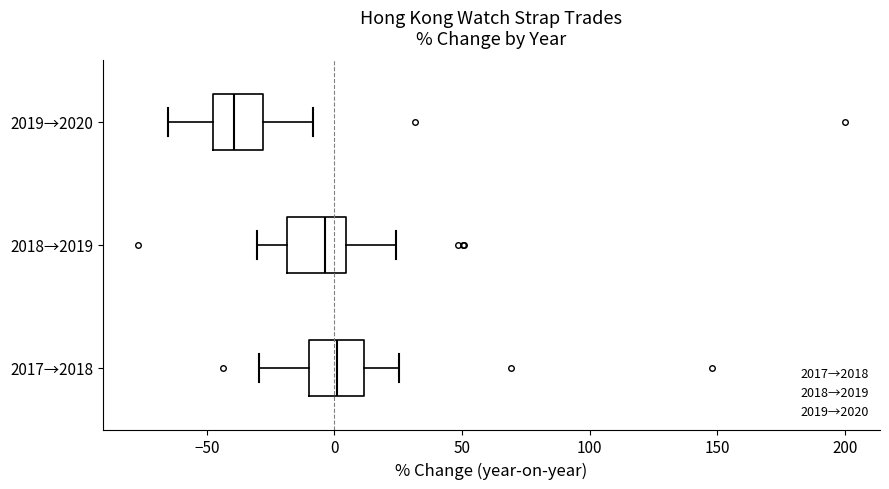

Where does the median line of the box for 2019→2020 sit on the x-axis? The values are not printed on the chart, so give them approximately, as read against the axis.

-40